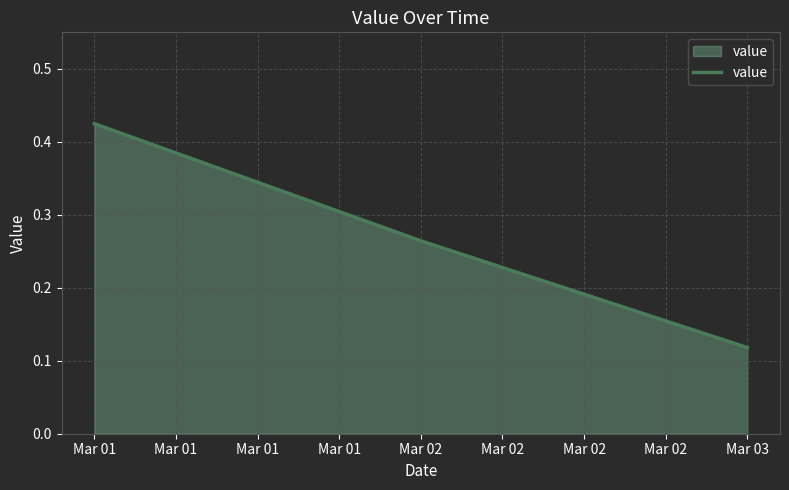

Between Mar 01 and Mar 02, which is larger?

Mar 01